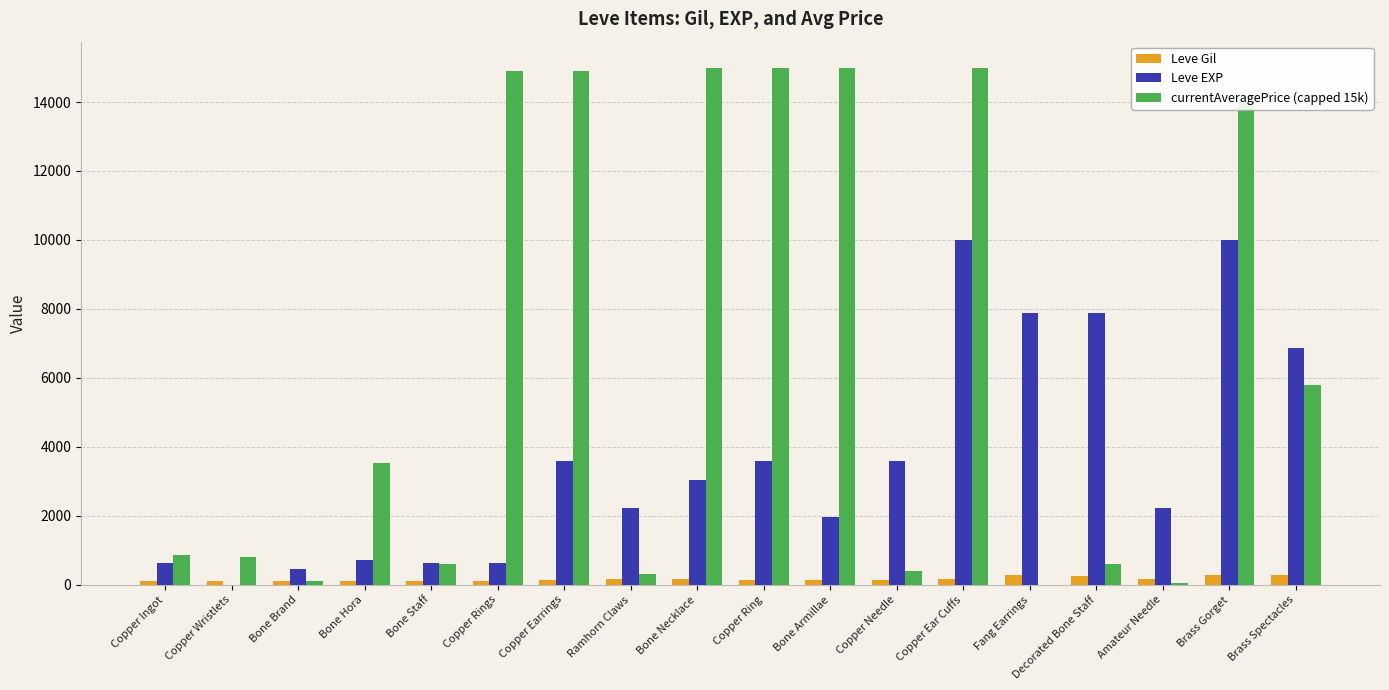

Is it true that Leve EXP equals 6074 at Copper Earrings?

False